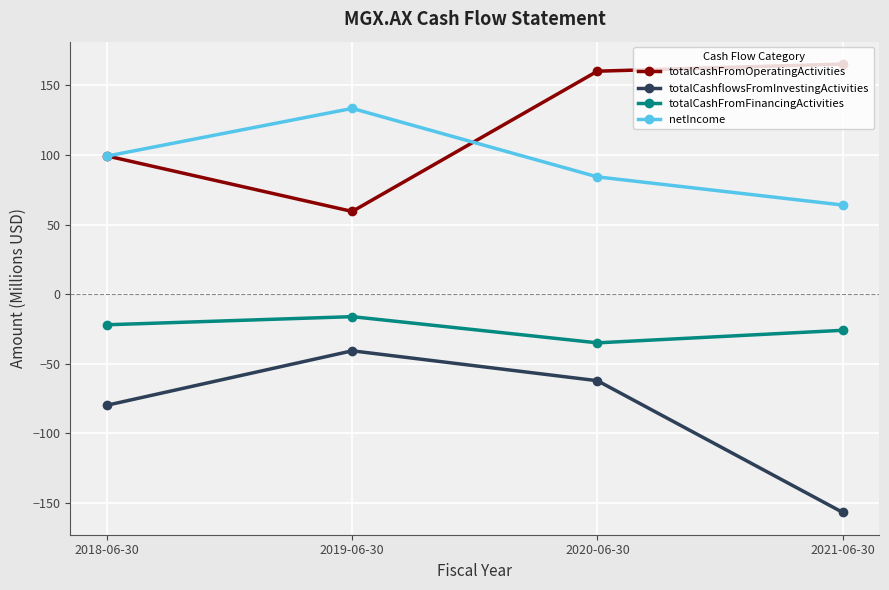

How many lines are shown in the chart?

4